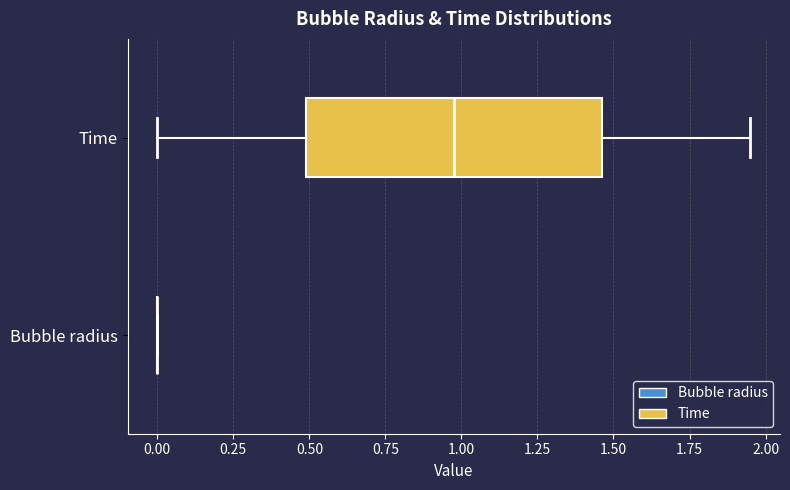

Reading bottom to top, read every box against the x-axis: the position of its median line, the range the box covers, and the ends of its whiskers. The values are not printed on the chart, so give them approximately, as read against the axis.

Bubble radius: box collapsed to a line at 0.00, whiskers 0.00 to 0.00
Time: median 1.00, box 0.50 to 1.45, whiskers 0.00 to 1.95